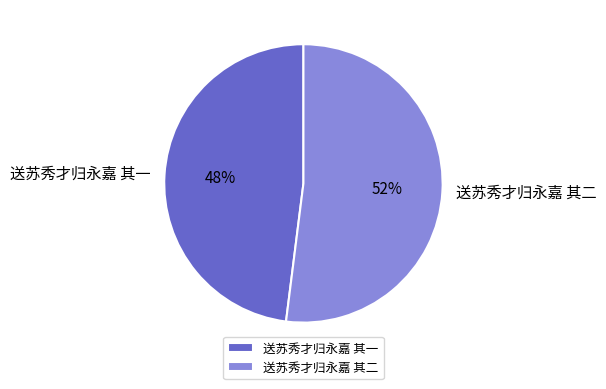

To the nearest percent, what is the difference between the largest and smallest slice percentages?

4%